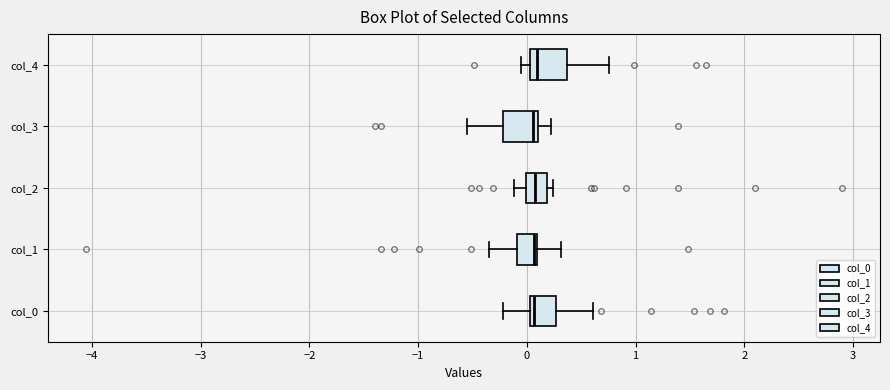

Reading bottom to top, read every box against the x-axis: the position of its median line, the range the box covers, and the ends of its whiskers. The values are not printed on the chart, so give them approximately, as read against the axis.

col_0: median 0.1, box 0.0 to 0.3, whiskers -0.2 to 0.6
col_1: median 0.1 (just left of the box's right edge), box -0.1 to 0.1, whiskers -0.4 to 0.3
col_2: median 0.1, box 0.0 to 0.2, whiskers -0.1 to 0.2 (just right of the box's right edge)
col_3: median 0.1 (just left of the box's right edge), box -0.2 to 0.1, whiskers -0.5 to 0.2
col_4: median 0.1, box 0.0 to 0.4, whiskers -0.1 to 0.8